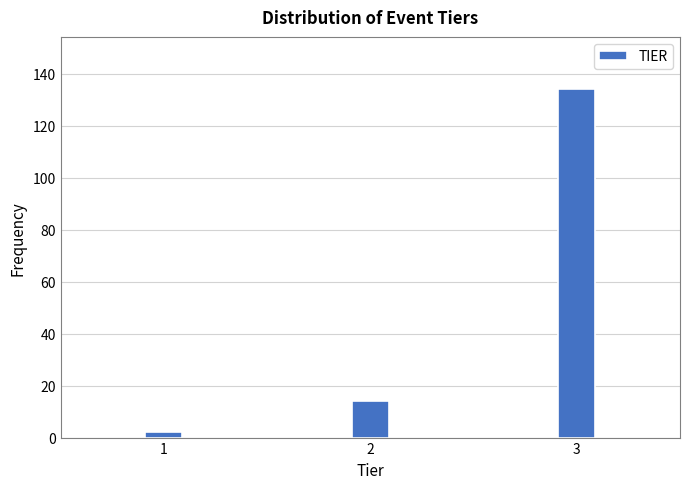

Reading right to left, what are all the values shown in this chart?

134	14	2